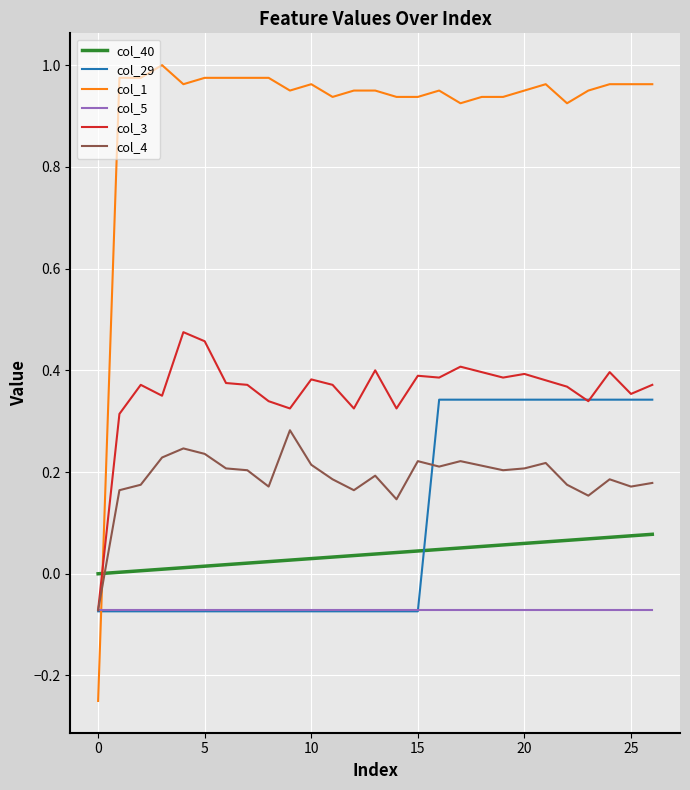

Which series has the largest total across all categories?

col_1